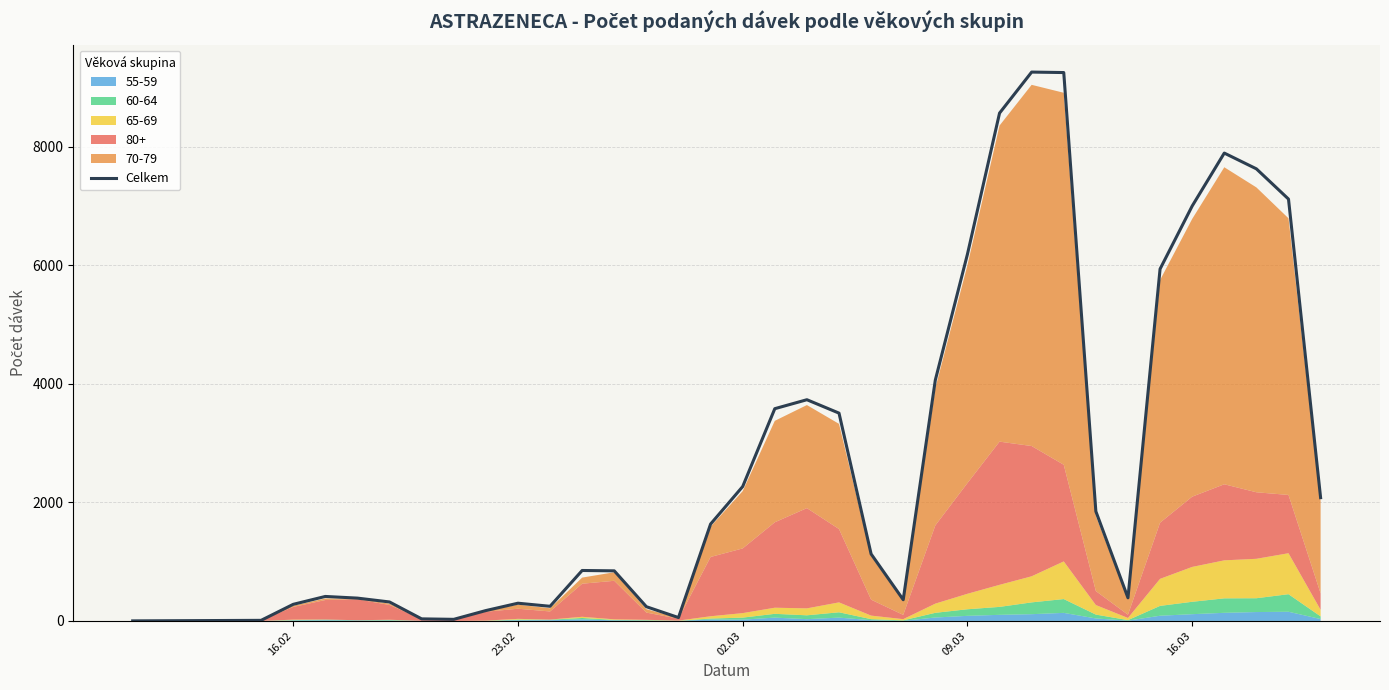

What is the highest value of the Celkem series?

9257